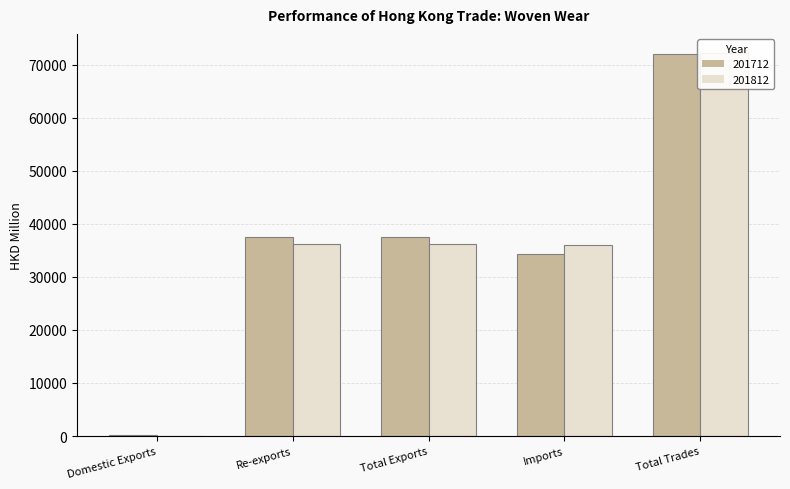

Reading right to left, extract all data points from this chart.

201712: 71975.9	34379.4	37596.5	37485.9	110.6
201812: 72211.2	35947.3	36263.9	36173.3	90.6